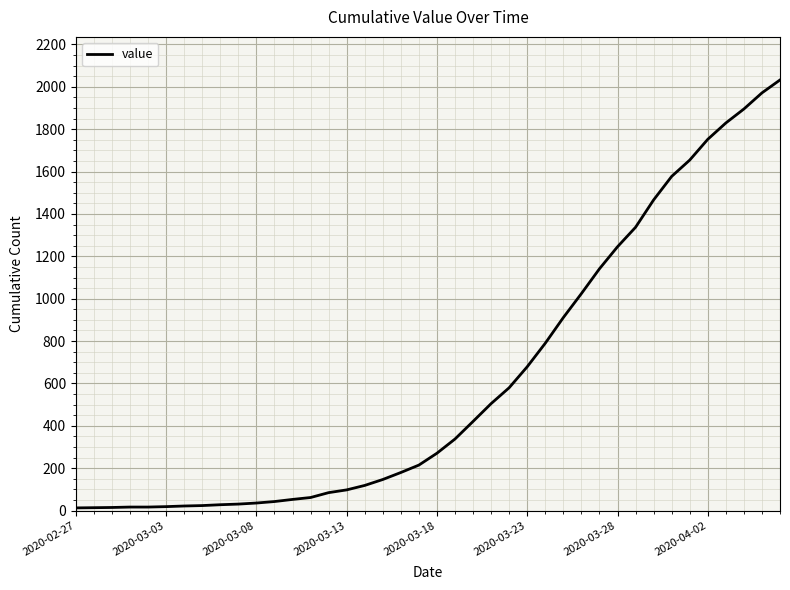

What is the difference between the maximum and minimum values?

2019